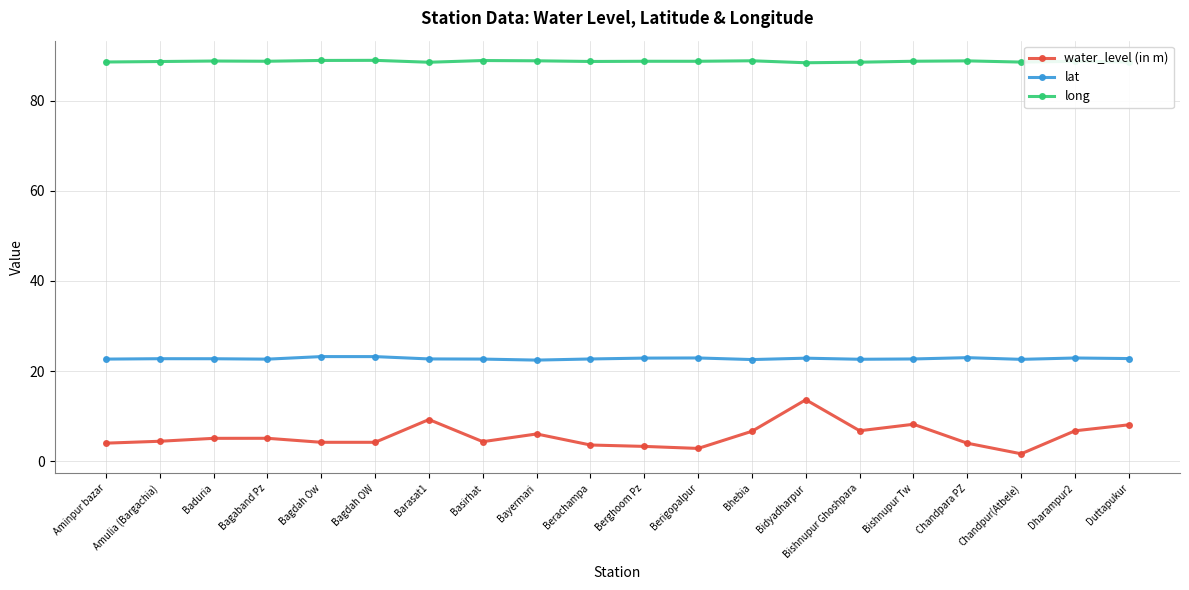

What is the greatest value displayed?

88.9